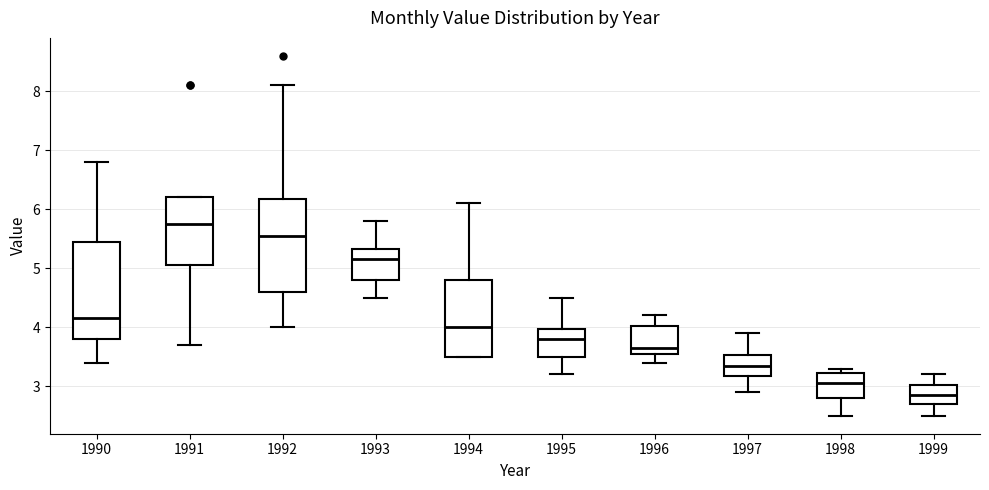

Reading left to right, read every box against the y-axis: the position of its median line, the range the box covers, and the ends of its whiskers. The values are not printed on the chart, so give them approximately, as read against the axis.

1990: median 4.2, box 3.8 to 5.5, whiskers 3.4 to 6.8
1991: median 5.8, box 5.1 to 6.2, whiskers 3.7 to 6.2
1992: median 5.6, box 4.6 to 6.2, whiskers 4.0 to 8.1
1993: median 5.2, box 4.8 to 5.3, whiskers 4.5 to 5.8
1994: median 4.0, box 3.5 to 4.8, whiskers 3.5 to 6.1
1995: median 3.8, box 3.5 to 4.0, whiskers 3.2 to 4.5
1996: median 3.7, box 3.6 to 4.0, whiskers 3.4 to 4.2
1997: median 3.4, box 3.2 to 3.5, whiskers 2.9 to 3.9
1998: median 3.1, box 2.8 to 3.2, whiskers 2.5 to 3.3
1999: median 2.9, box 2.7 to 3.0, whiskers 2.5 to 3.2